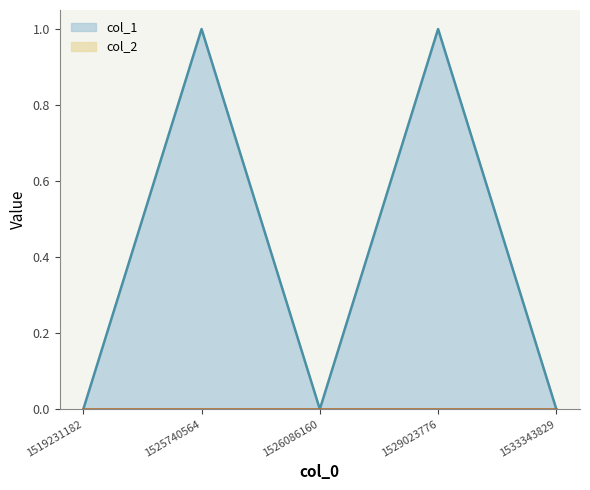

Reading left to right, transcribe all the data shown in this chart.

1519231182=0	1525740564=1	1526086160=0	1529023776=1	1533343829=0